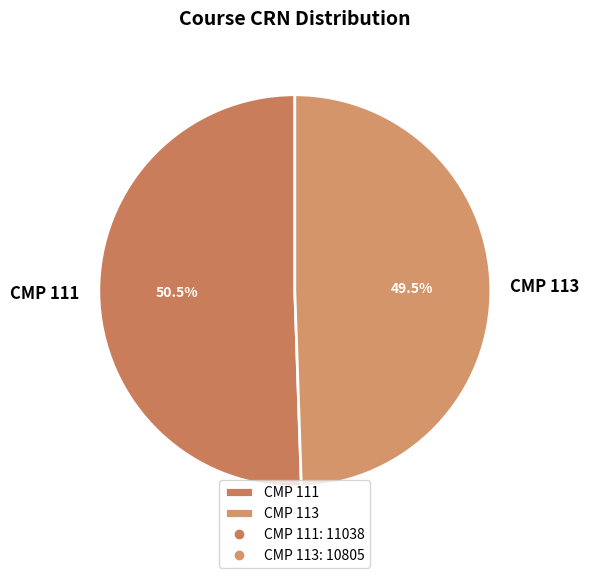

How much of the chart is everything except CMP 113?

50.5%